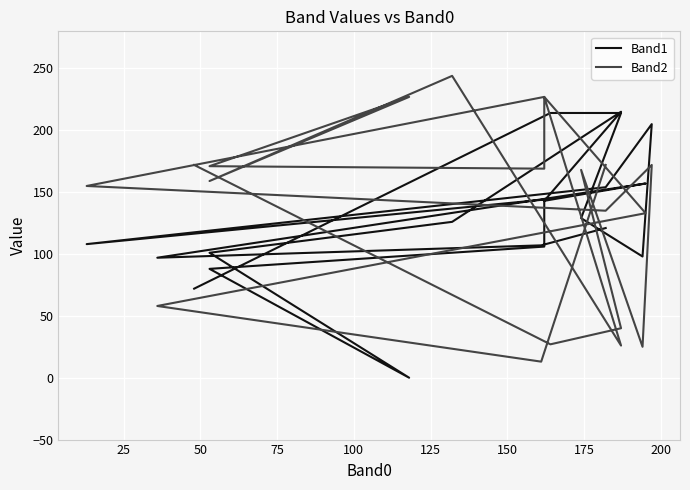

True or false: Band2 and Band1 cross at least once.

True